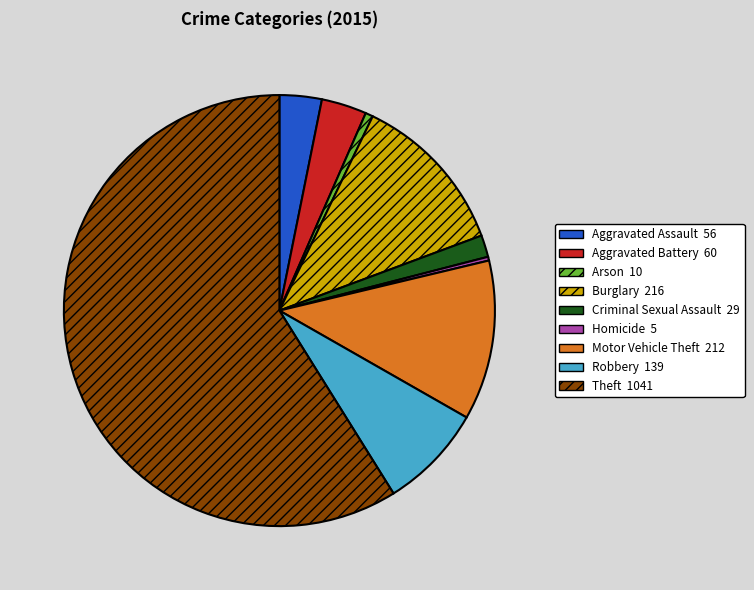

Is there any slice that represents more than half of the pie?

Yes